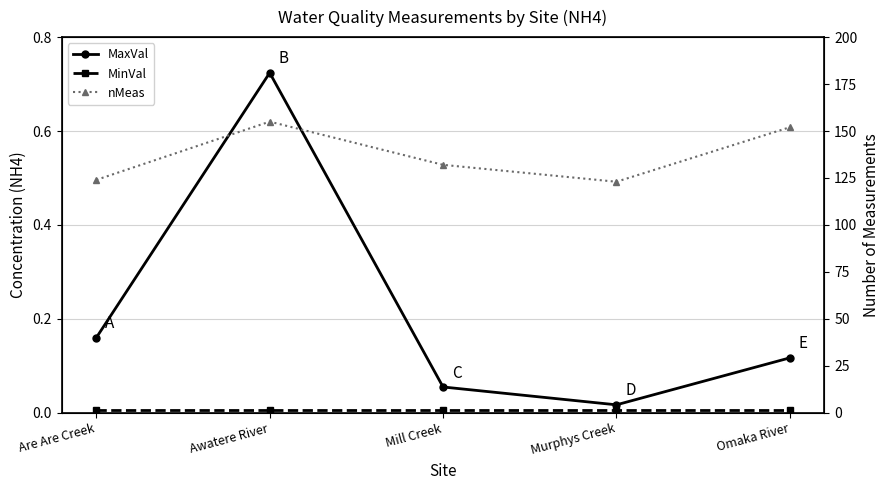

What position from the right is Murphys Creek?

2